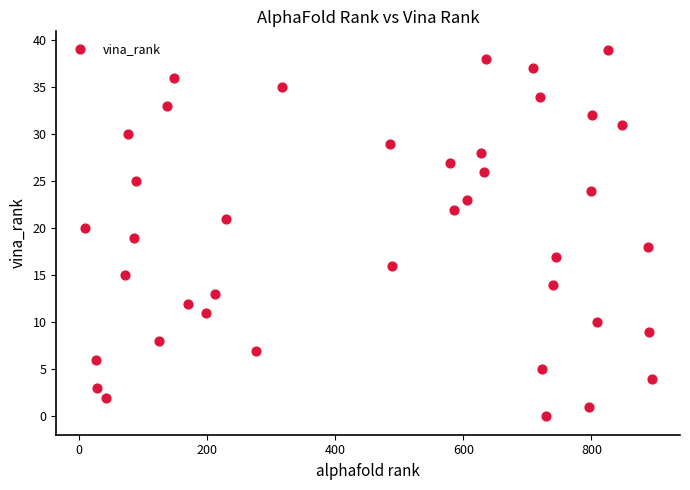

What is the range of Y values (max minus min)?

39